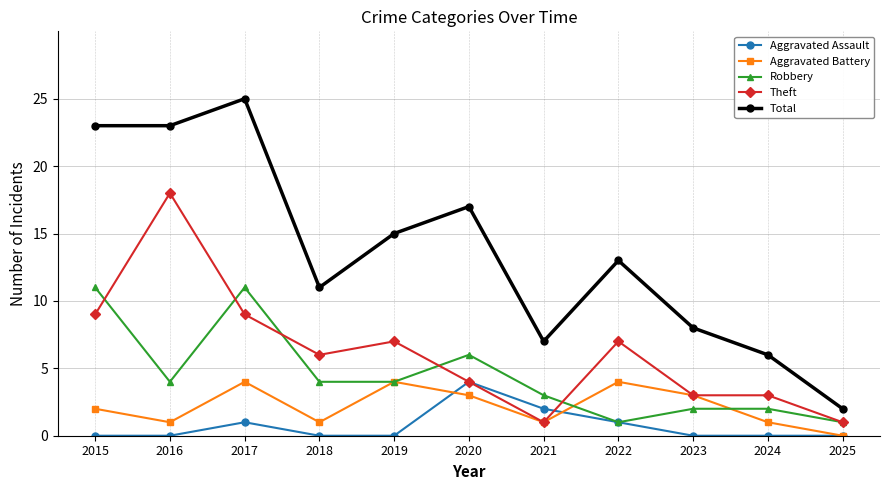

What is the value of the Total point at the 3rd from the left?

25